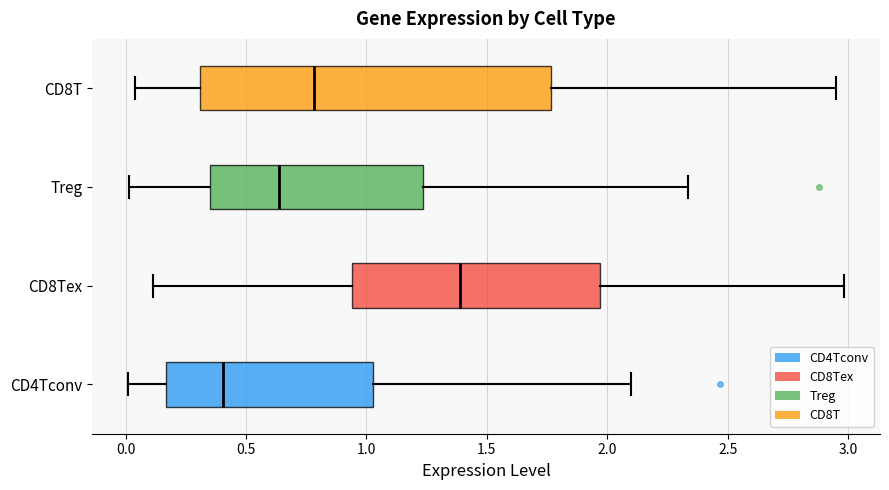

Which box has the furthest to the left median line?

CD4Tconv